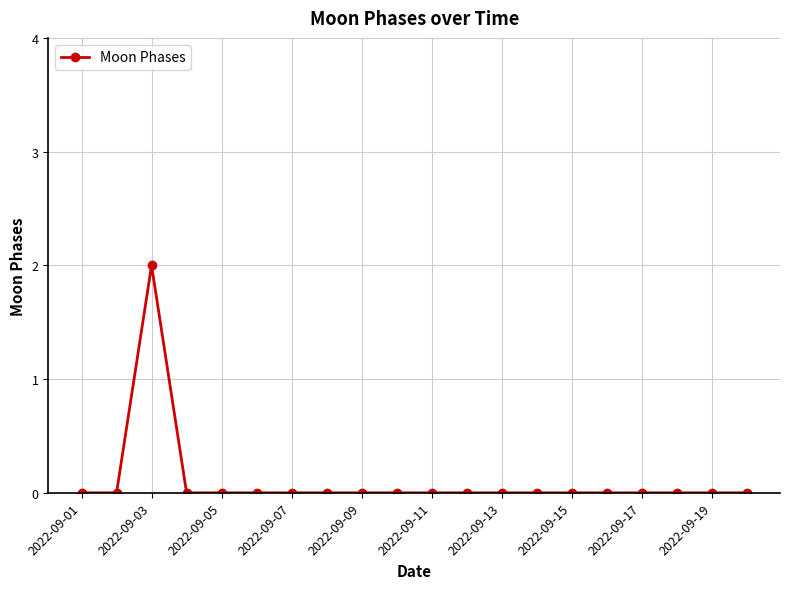

Reading left to right, what are all the values shown in this chart?

0	0	2	0	0	0	0	0	0	0	0	0	0	0	0	0	0	0	0	0